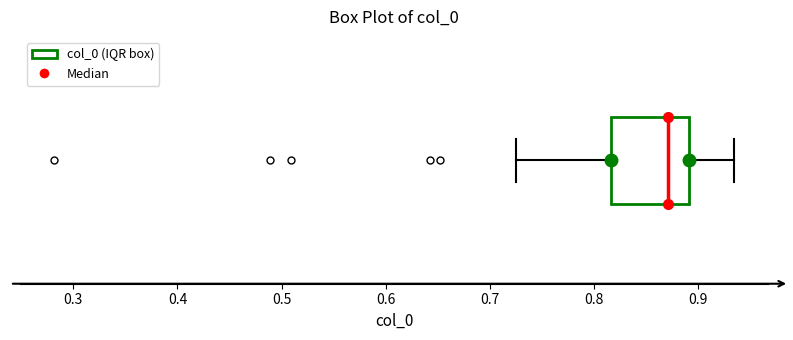

Transcribe this box plot: give where the median line is, the range the box spans, and where the two whiskers end, as read against the x-axis. The values are not printed on the chart, so give them approximately, as read against the axis.

median 0.87, box 0.82 to 0.89, whiskers 0.72 to 0.93